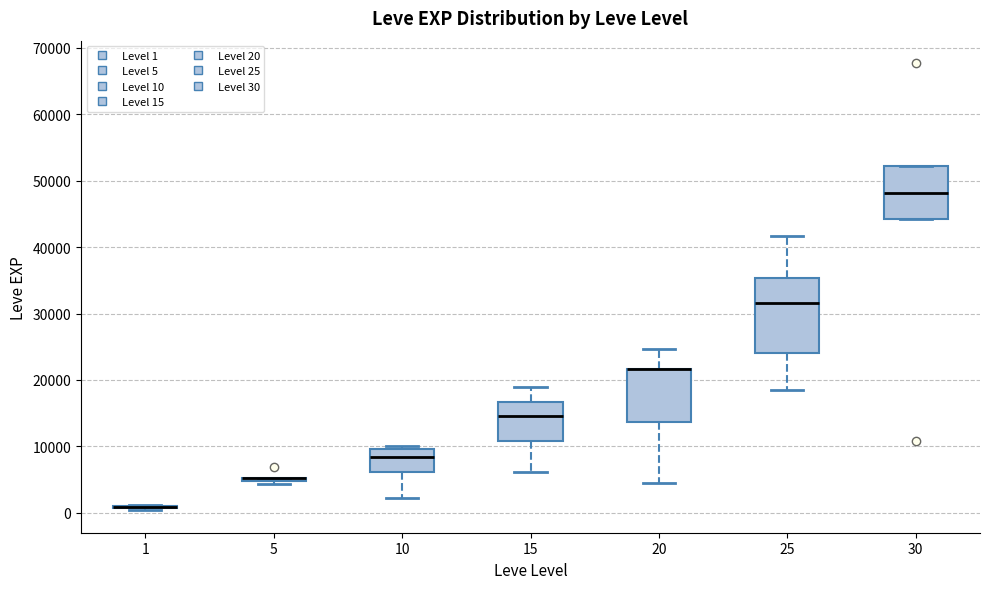

Where does the upper whisker of the box at x = 20 end on the y-axis? The values are not printed on the chart, so give them approximately, as read against the axis.

25000